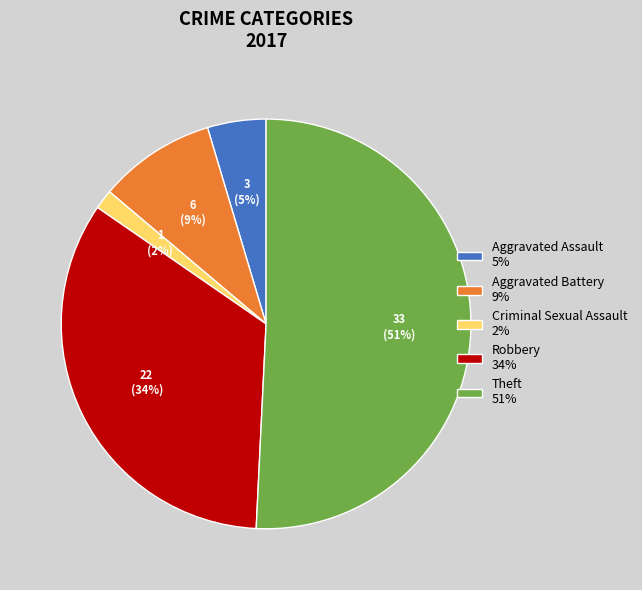

Is the sum of Theft 51% and Robbery 34% greater than half?

Yes